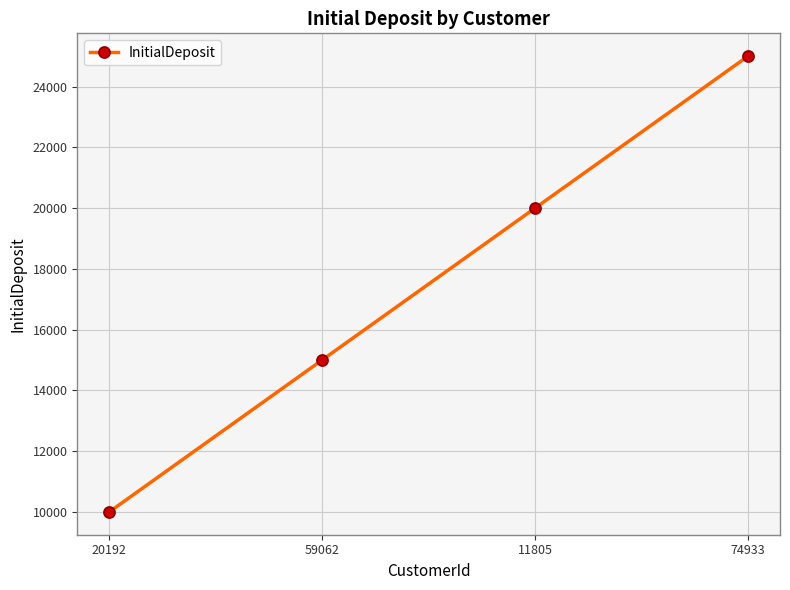

True or false: there are more than 0 points higher than both neighbors.

False